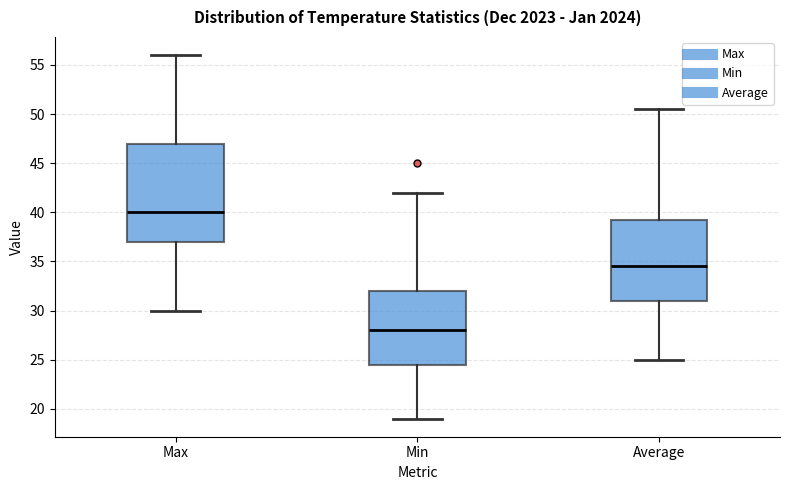

Comparing the boxes themselves (not the whiskers), which one is the tallest?

Max